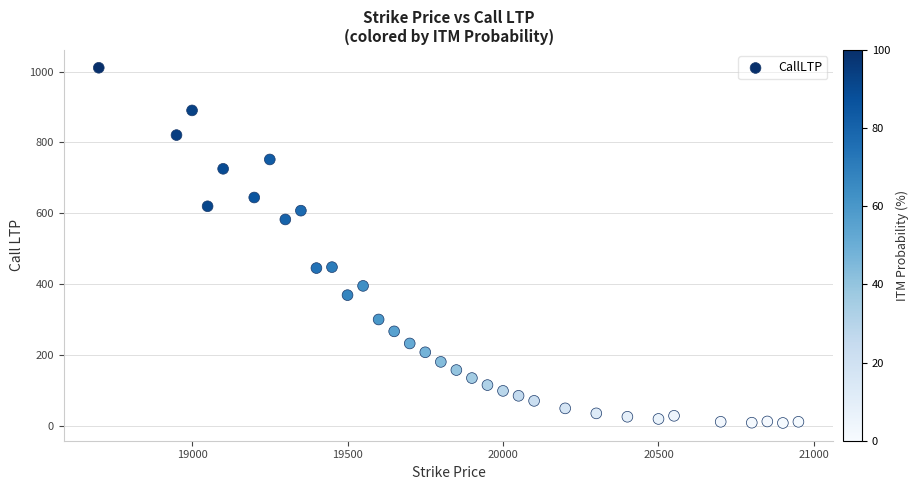

What is the range of X values (max minus min)?

2250.0